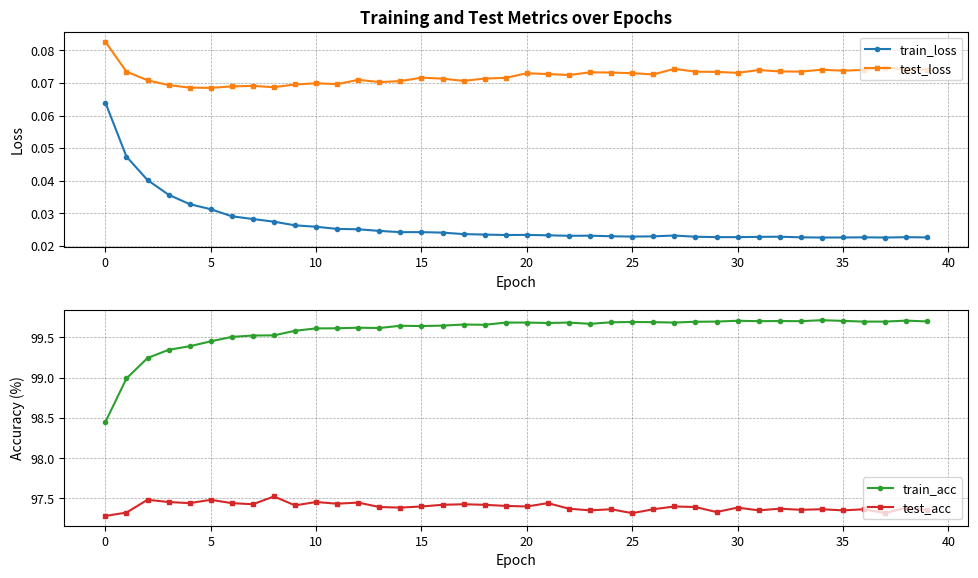

In test_acc, how many points are higher than both neighbors (excluding endpoints)?

14